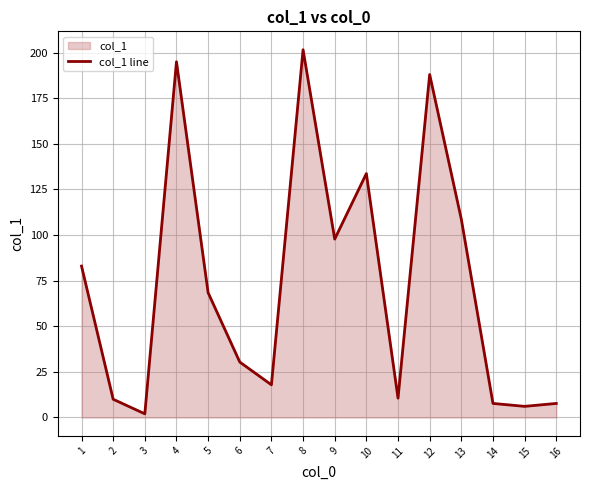

The value at 8 is 201.6. True or false?

True